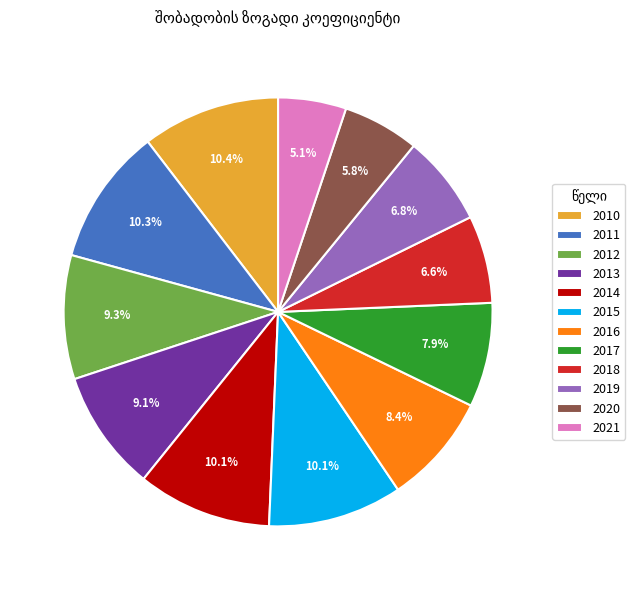

To the nearest percent, what is the combined percentage of 2011 and 2012?

20%